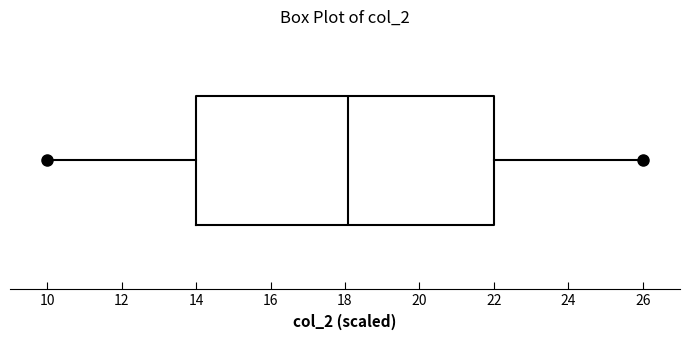

Transcribe this box plot: give where the median line is, the range the box spans, and where the two whiskers end, as read against the x-axis. The values are not printed on the chart, so give them approximately, as read against the axis.

median 18, box 14 to 22, whiskers 10 to 26